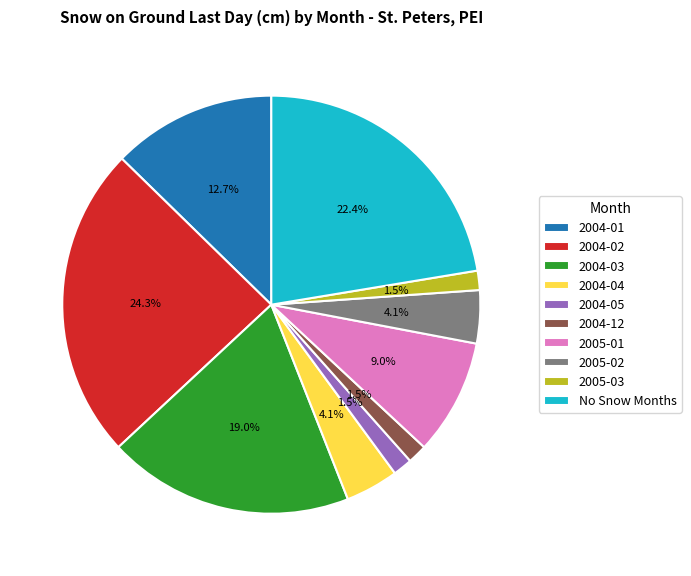

True or false: 2005-01 accounts for 1% of the total.

False